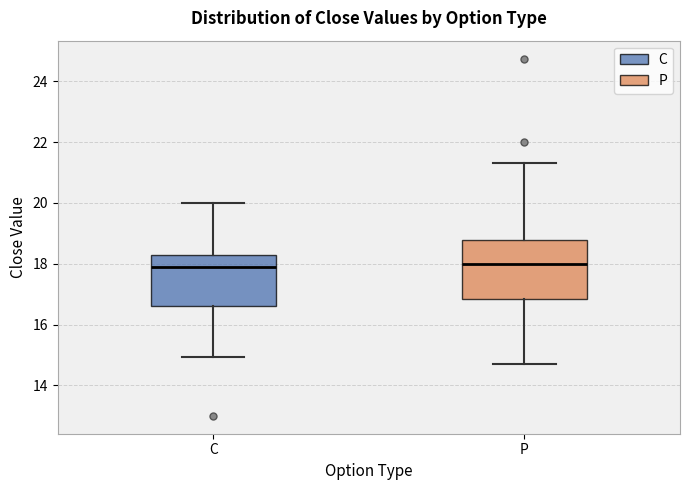

Where is the lower edge of the box for P on the y-axis? The values are not printed on the chart, so give them approximately, as read against the axis.

16.8